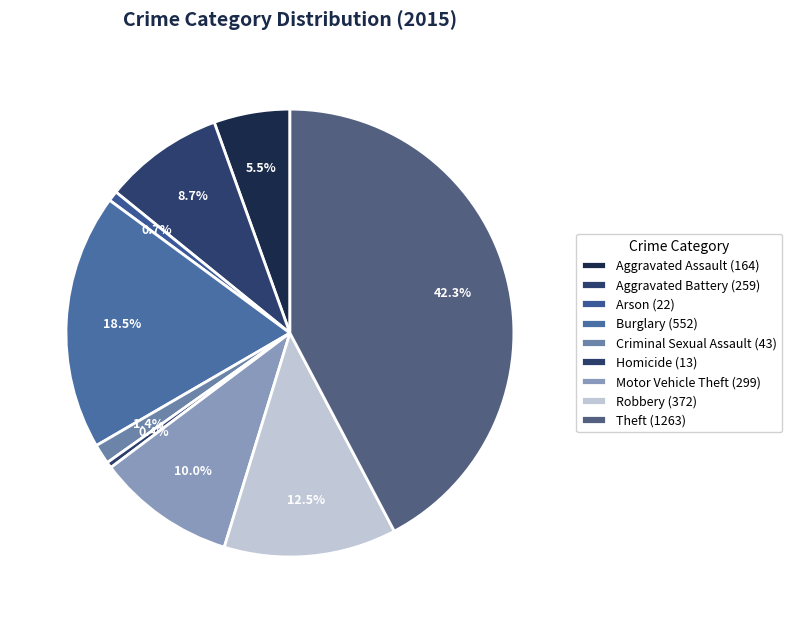

To the nearest percent, what portion does Arson represent?

1%